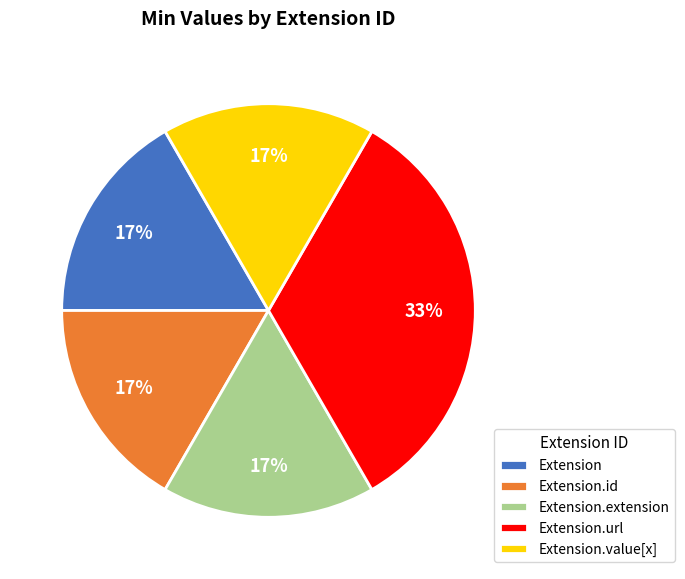

Is there any slice that represents more than half of the pie?

No